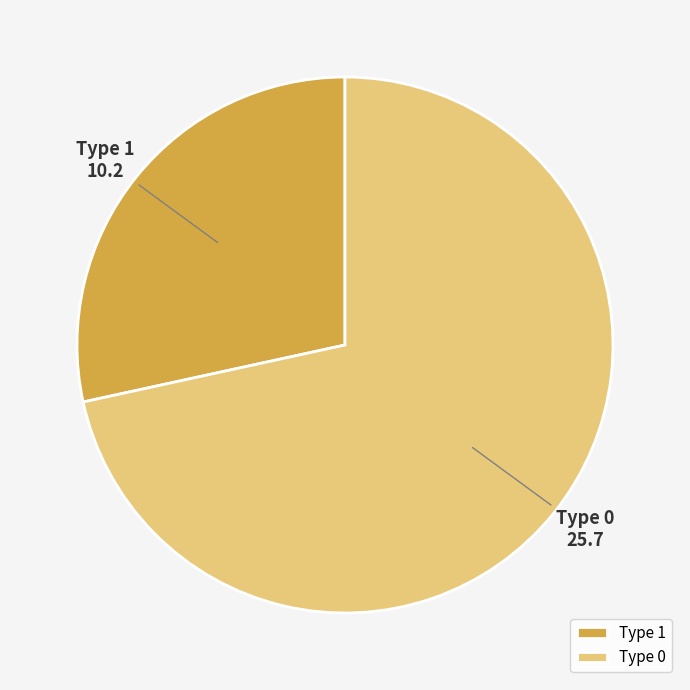

Combined, do Type 0 and Type 1 account for over 50%?

Yes